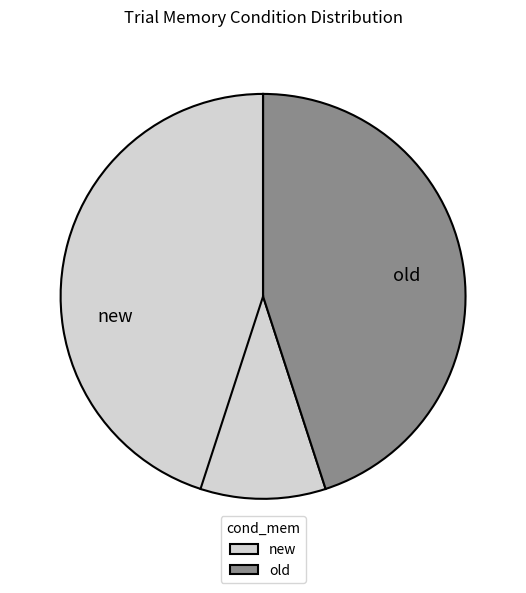

What is the largest slice in the pie chart?

new